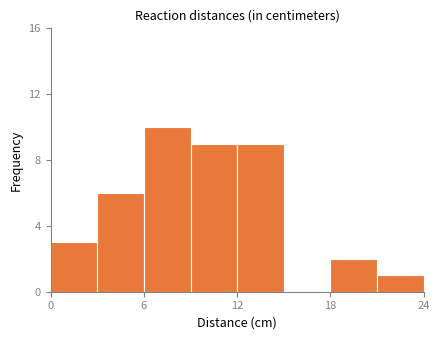

Read against the x-axis, roughly where is the centre of the tallest bar?

8